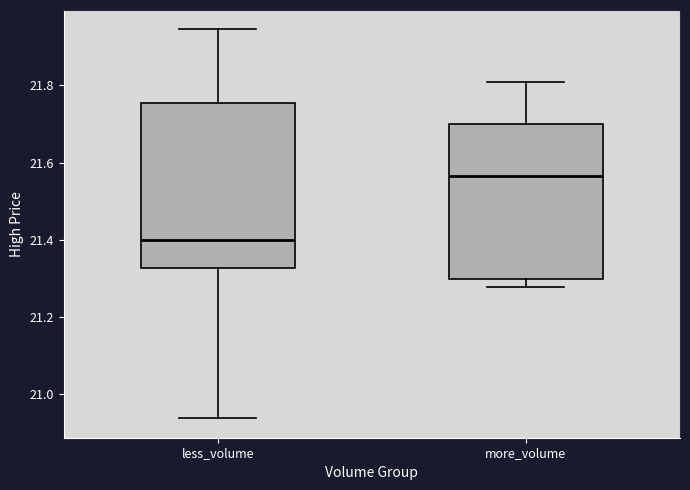

Which box has the lowest median line?

less_volume